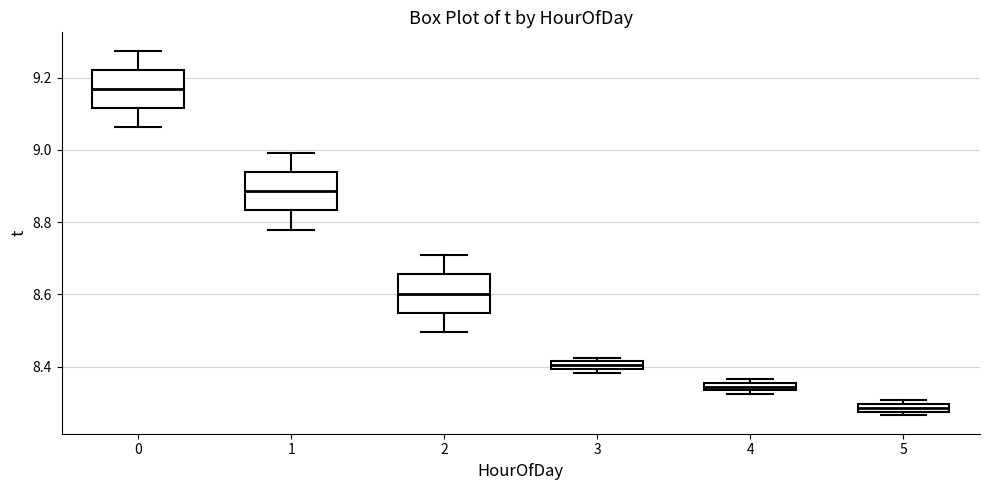

Where does the upper whisker of the box at x = 0 end on the y-axis? The values are not printed on the chart, so give them approximately, as read against the axis.

9.28